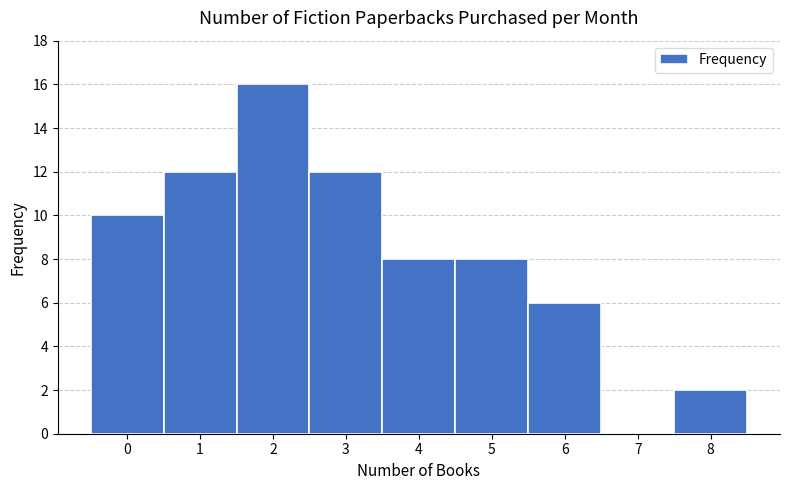

Reading left to right, transcribe this chart: for each bar, give the range it covers on the x-axis and its height. The values are not printed on the chart, so give them approximately, as read against the axis.

-0.5 to 0.5: 10
0.5 to 1.5: 12
1.5 to 2.5: 16
2.5 to 3.5: 12
3.5 to 4.5: 8
4.5 to 5.5: 8
5.5 to 6.5: 6
6.5 to 7.5: 0
7.5 to 8.5: 2